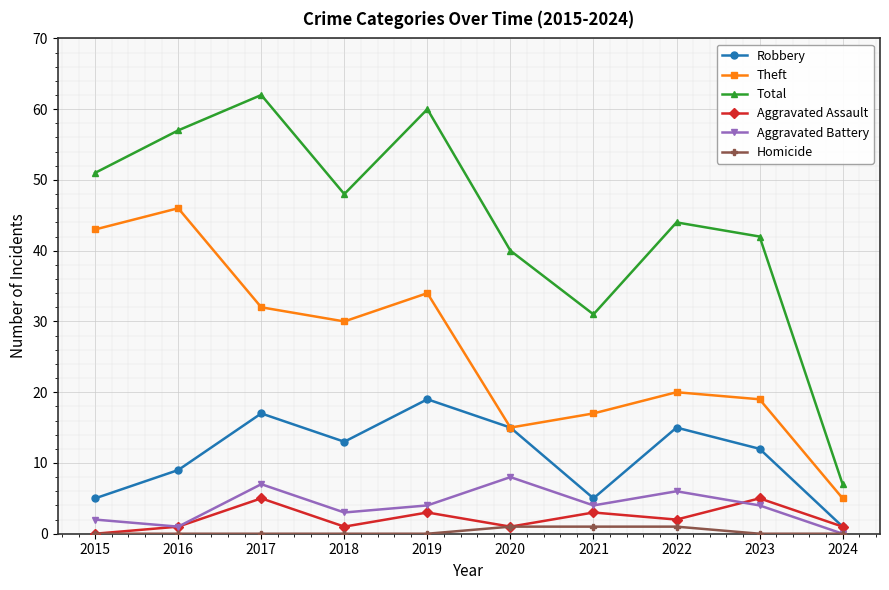

Reading left to right, list all the values displayed in this chart.

Robbery: 5	9	17	13	19	15	5	15	12	1
Theft: 43	46	32	30	34	15	17	20	19	5
Total: 51	57	62	48	60	40	31	44	42	7
Aggravated Assault: 0	1	5	1	3	1	3	2	5	1
Aggravated Battery: 2	1	7	3	4	8	4	6	4	0
Homicide: 0	0	0	0	0	1	1	1	0	0